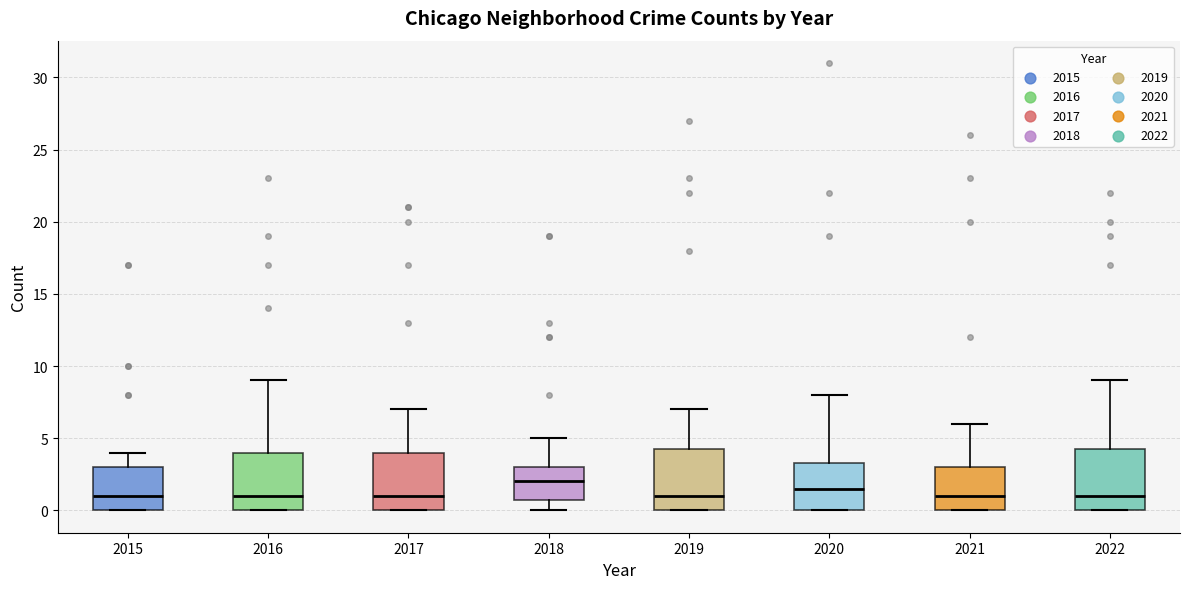

Reading left to right, read every box against the y-axis: the position of its median line, the range the box covers, and the ends of its whiskers. The values are not printed on the chart, so give them approximately, as read against the axis.

2015: median 1.0, box 0.0 to 3.0, whiskers 0.0 to 4.0
2016: median 1.0, box 0.0 to 4.0, whiskers 0.0 to 9.0
2017: median 1.0, box 0.0 to 4.0, whiskers 0.0 to 7.0
2018: median 2.0, box 1.0 to 3.0, whiskers 0.0 to 5.0
2019: median 1.0, box 0.0 to 4.5, whiskers 0.0 to 7.0
2020: median 1.5, box 0.0 to 3.5, whiskers 0.0 to 8.0
2021: median 1.0, box 0.0 to 3.0, whiskers 0.0 to 6.0
2022: median 1.0, box 0.0 to 4.5, whiskers 0.0 to 9.0